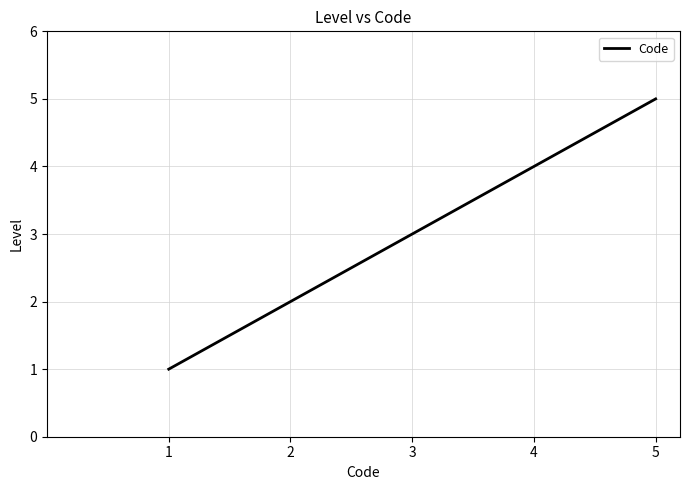

Rank the categories by value from highest to lowest.

5, 4, 3, 2, 1